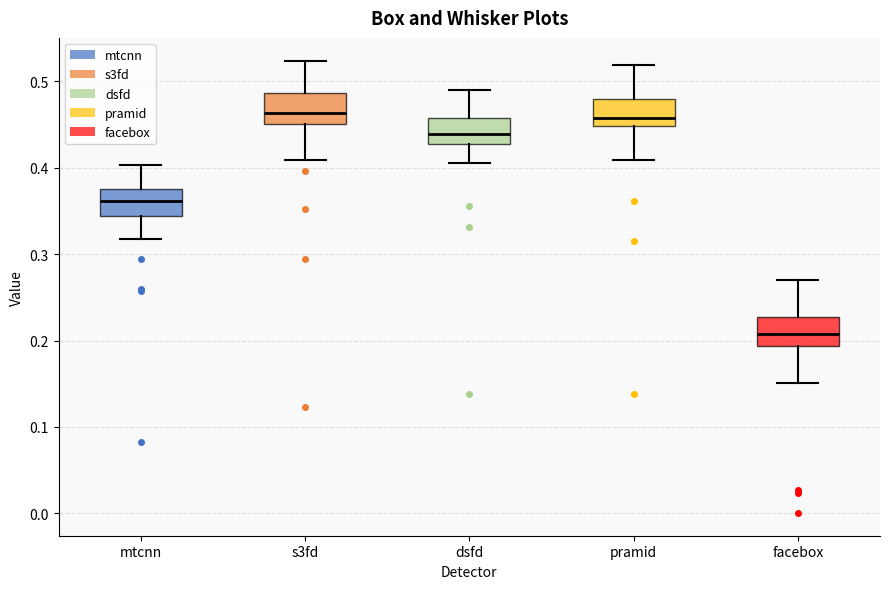

Where does the median line of the box for s3fd sit on the y-axis? The values are not printed on the chart, so give them approximately, as read against the axis.

0.46